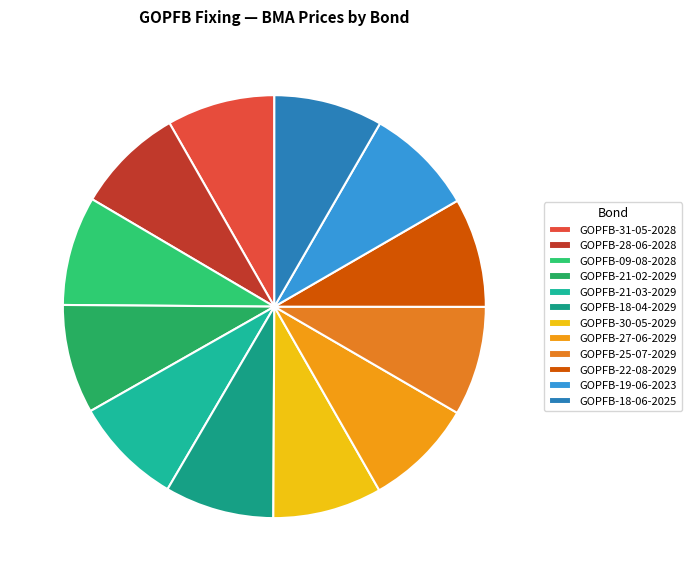

Count the number of slices in the pie.

12